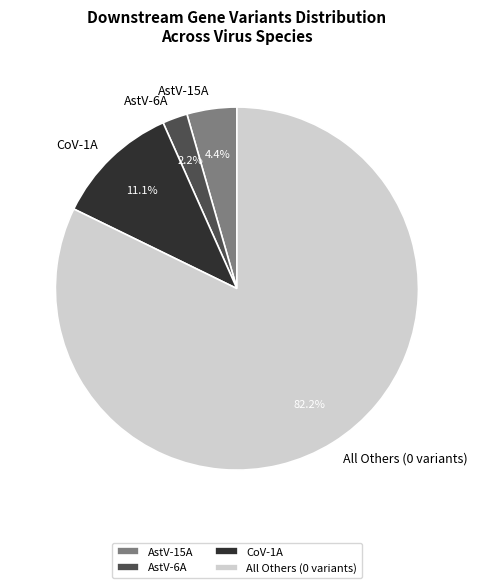

Does AstV-15A represent more than half of the total?

No